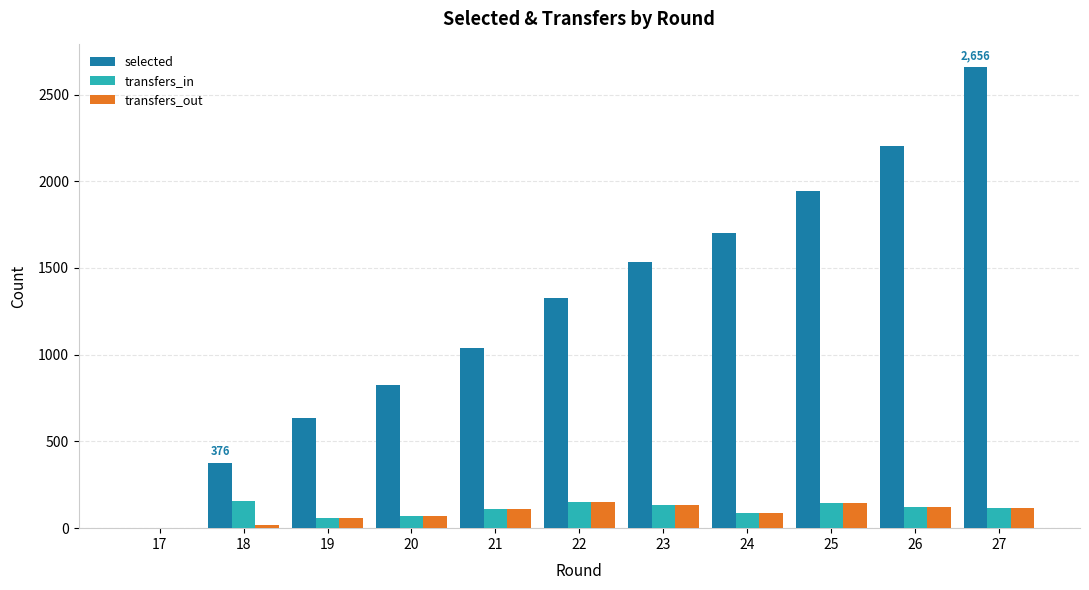

Does the chart contain stacked bars?

No